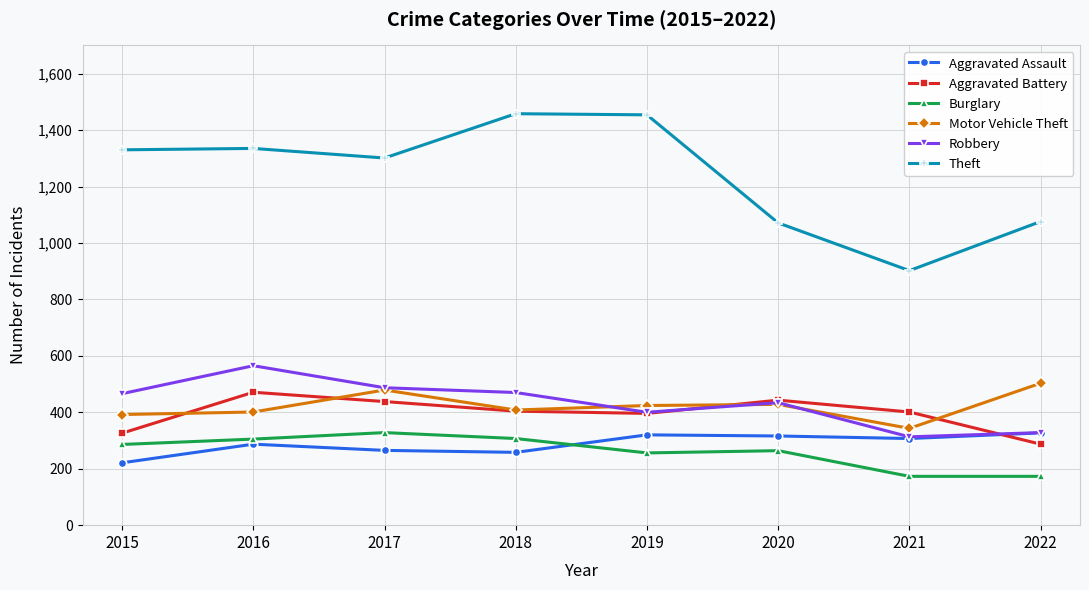

True or false: Robbery and Theft cross at least once.

False